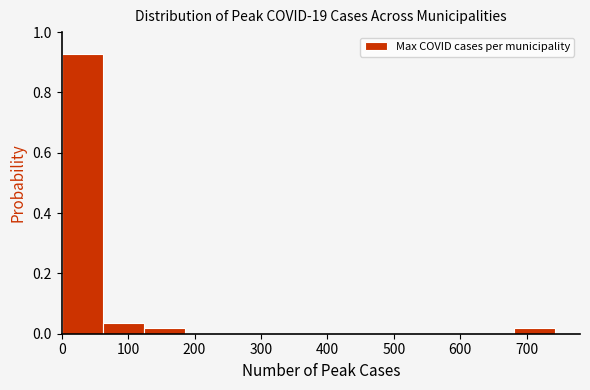

Reading left to right, list every bar in this chart as the range it spans on the x-axis followed by its height. Neither the bar edges nor the heights are printed on the chart, so give them approximately, as read against the axes.

0 to 60: 0.92
60 to 120: 0.04
120 to 190: under 0.02
190 to 250: 0
250 to 310: 0
310 to 370: 0
370 to 430: 0
430 to 500: 0
500 to 560: 0
560 to 620: 0
620 to 680: 0
680 to 740: under 0.02